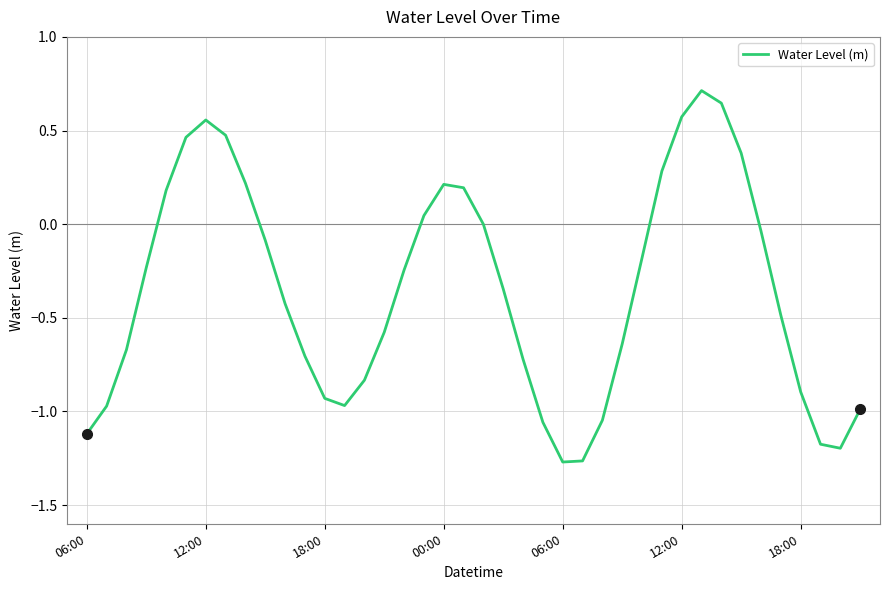

What is the sum of all values?

-14.1